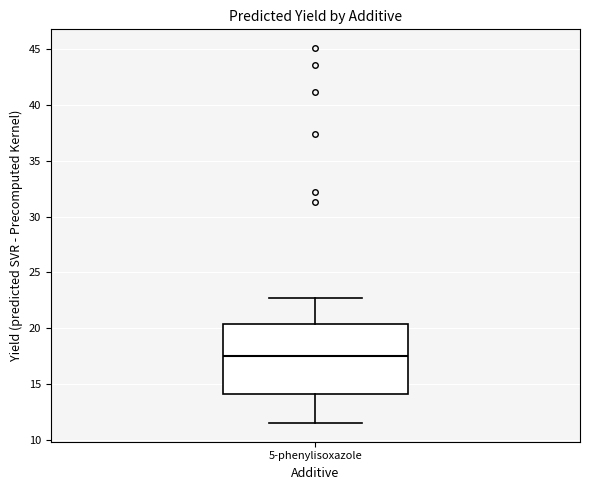

Transcribe this box plot: give where the median line is, the range the box spans, and where the two whiskers end, as read against the y-axis. The values are not printed on the chart, so give them approximately, as read against the axis.

median 17.5, box 14.0 to 20.5, whiskers 11.5 to 22.5